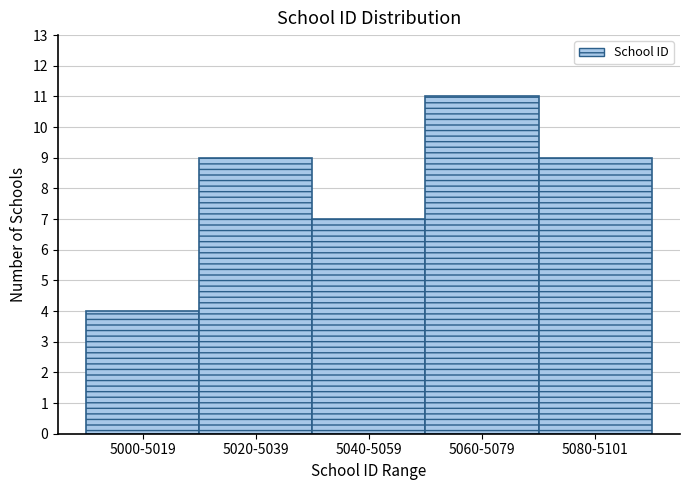

Reading left to right, list all the values displayed in this chart.

4	9	7	11	9